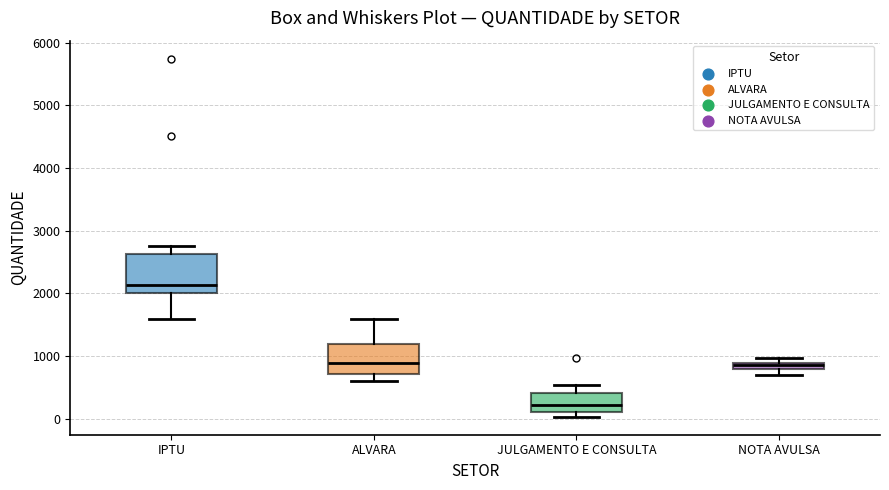

Which box has the lowest median line?

JULGAMENTO E CONSULTA